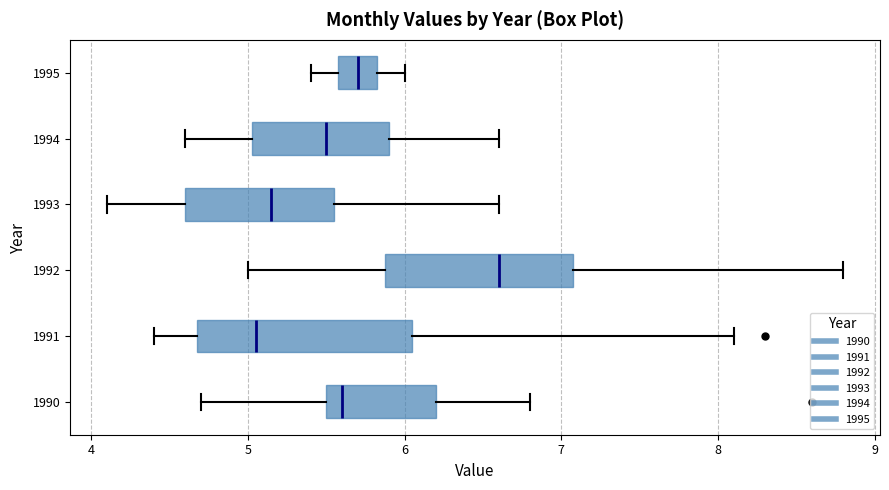

Reading bottom to top, read every box against the x-axis: the position of its median line, the range the box covers, and the ends of its whiskers. The values are not printed on the chart, so give them approximately, as read against the axis.

1990: median 5.6, box 5.5 to 6.2, whiskers 4.7 to 6.8
1991: median 5.1, box 4.7 to 6.1, whiskers 4.4 to 8.1
1992: median 6.6, box 5.9 to 7.1, whiskers 5.0 to 8.8
1993: median 5.2, box 4.6 to 5.6, whiskers 4.1 to 6.6
1994: median 5.5, box 5.0 to 5.9, whiskers 4.6 to 6.6
1995: median 5.7, box 5.6 to 5.8, whiskers 5.4 to 6.0